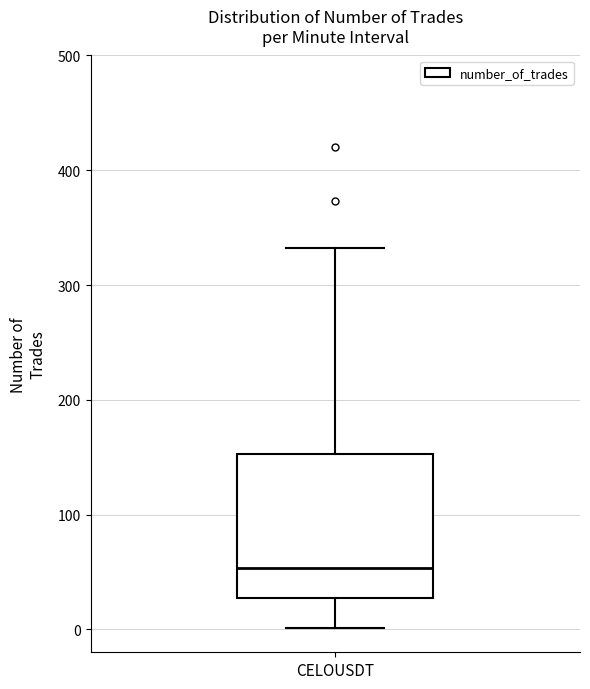

Where does the median line of the box for CELOUSDT sit on the y-axis? The values are not printed on the chart, so give them approximately, as read against the axis.

50